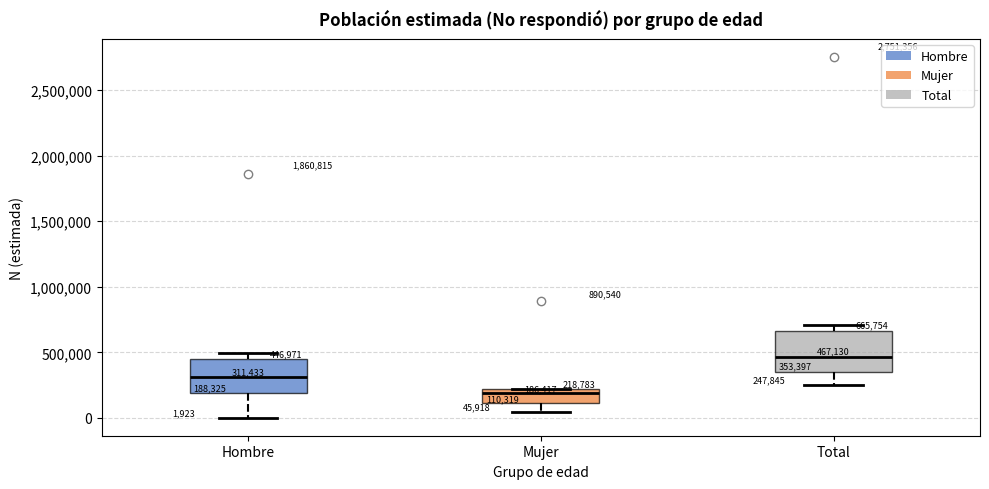

Which box's median line is the highest?

Total